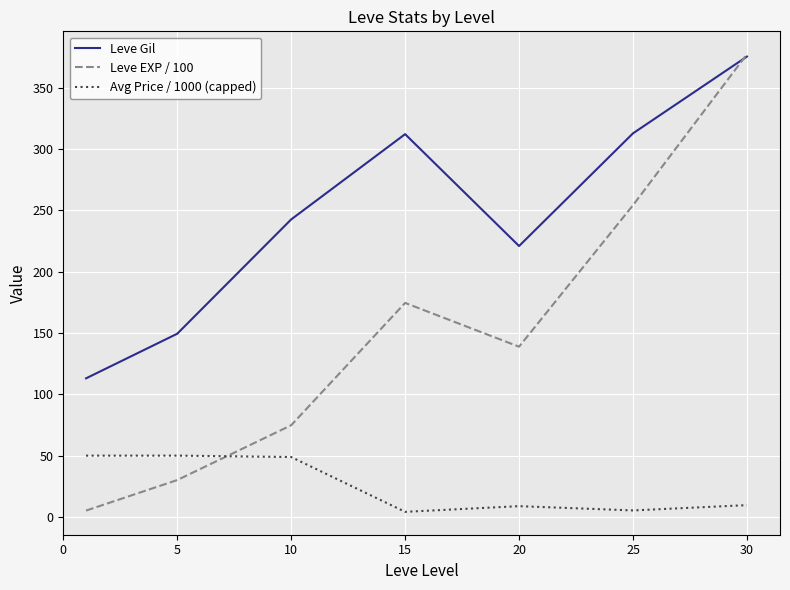

What is the lowest value of the Leve Gil series?

113.0